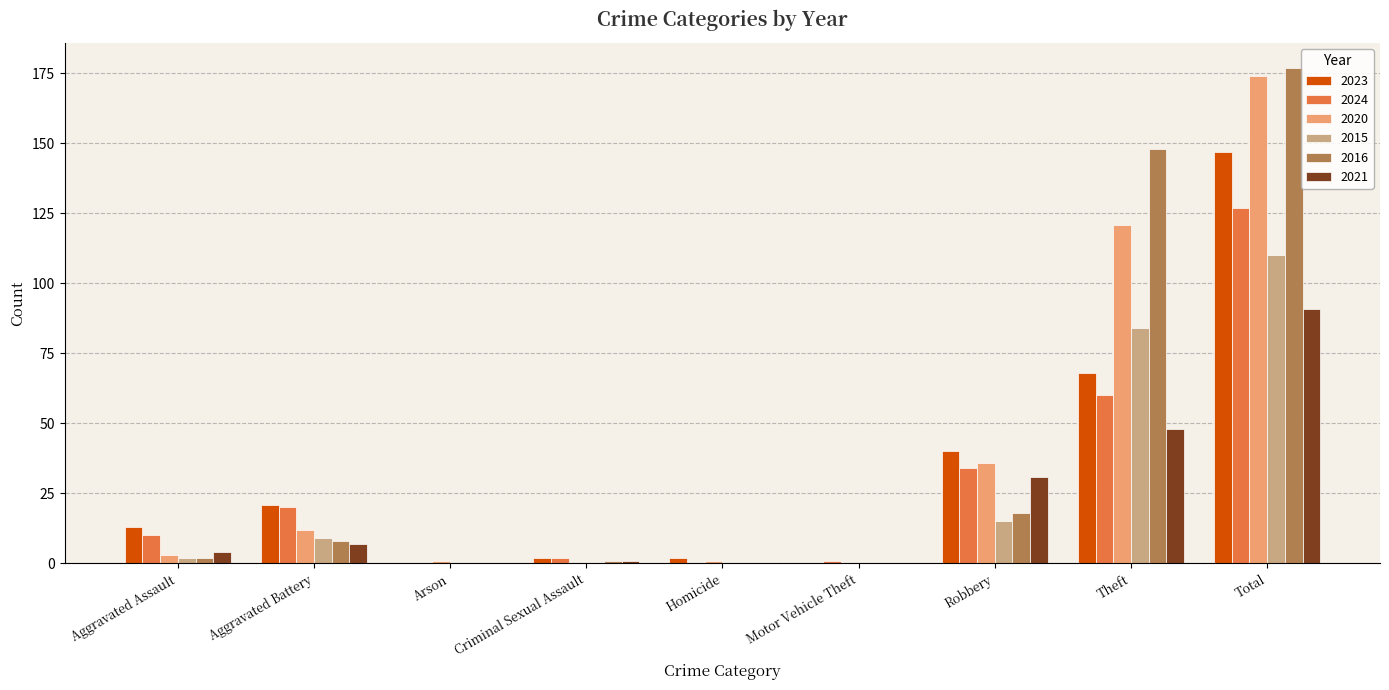

What is the sum of the 2023 values at Motor Vehicle Theft and Theft?

68